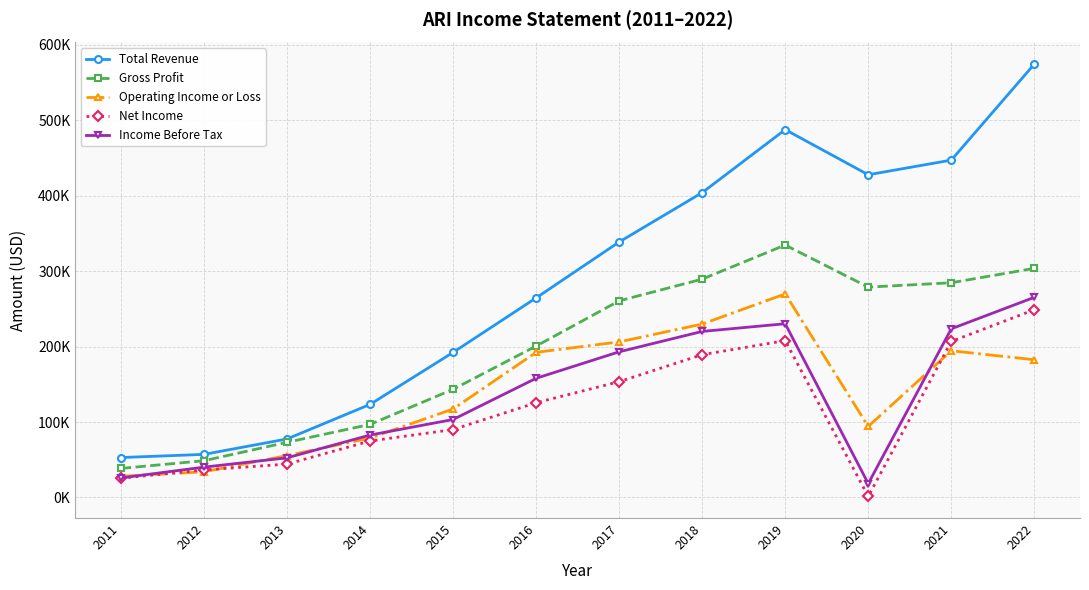

What is the value of the Total Revenue point at the 4th from the left?

123300